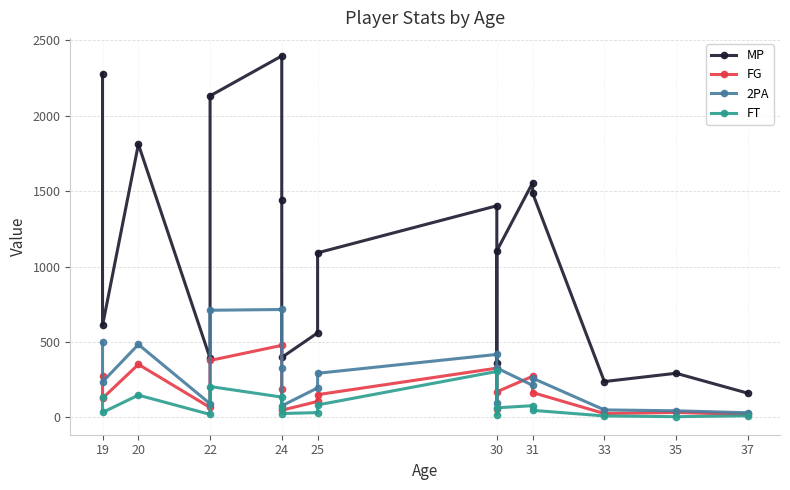

In 2PA, how many points are lower than both neighbors (excluding endpoints)?

5